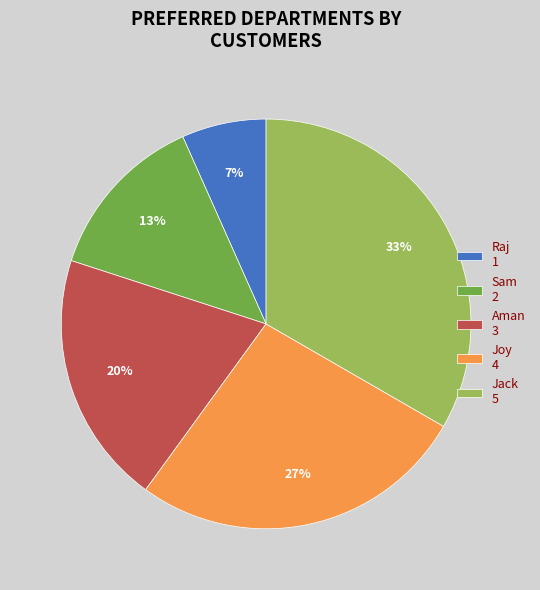

How many segments does this pie chart have?

5